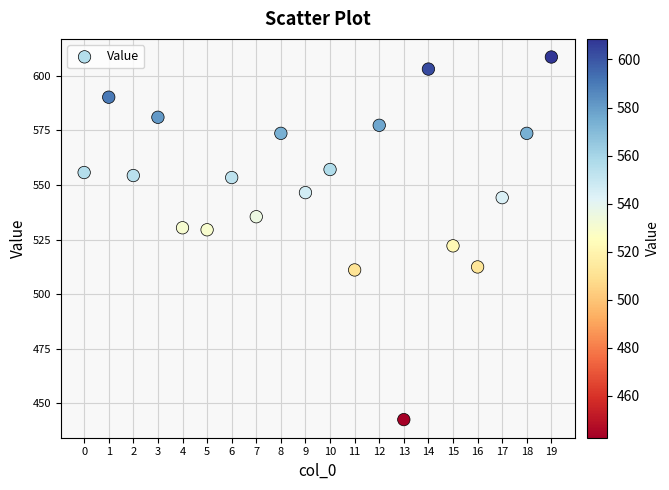

What is the range of Y values (max minus min)?

166.1